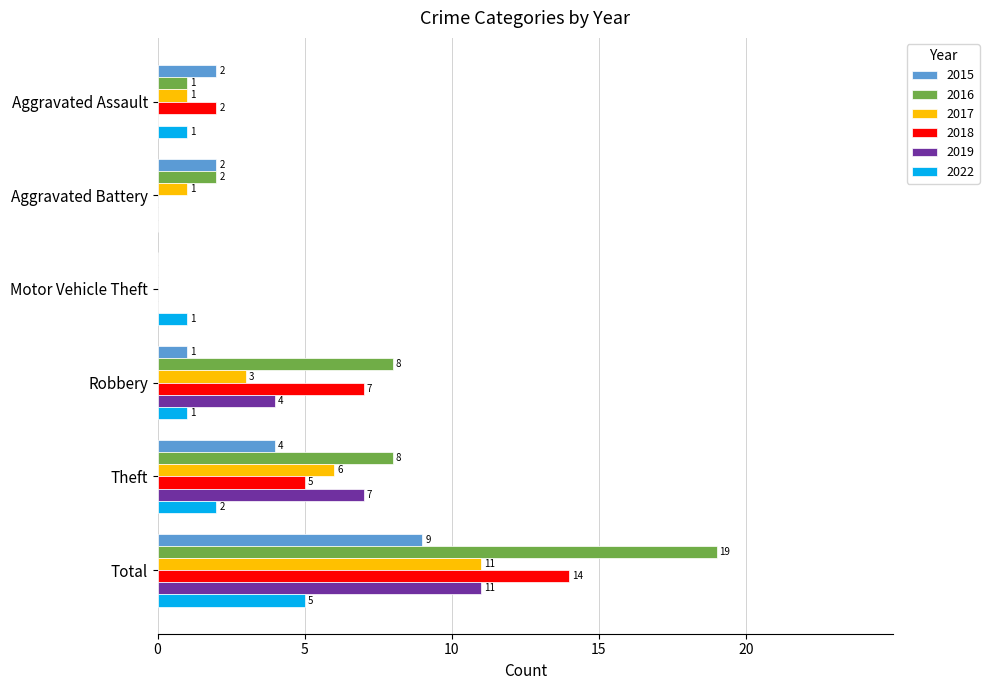

What is the average value of the 2016 series?

6